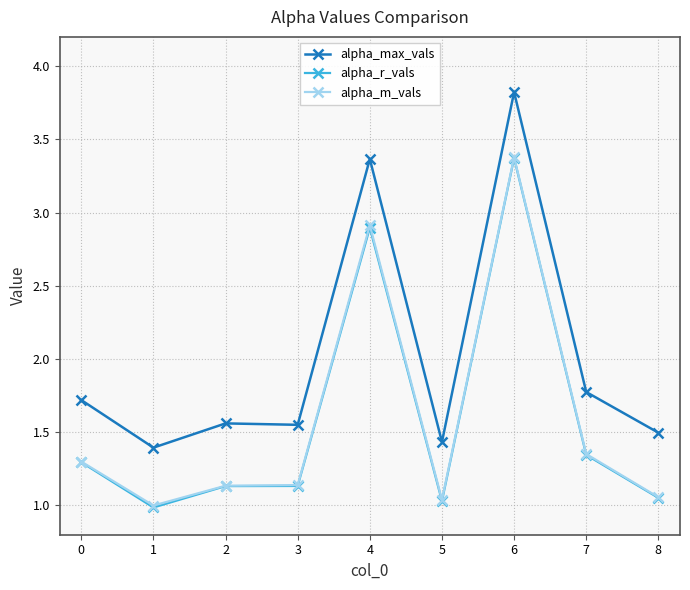

At which category does alpha_max_vals reach its first local valley?

1